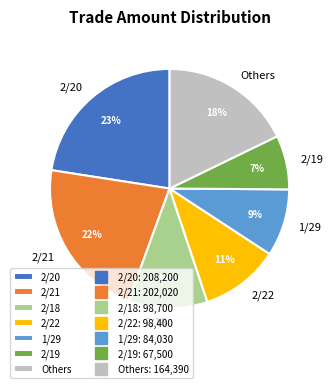

To the nearest percent, what percentage of the pie is 2/20?

23%